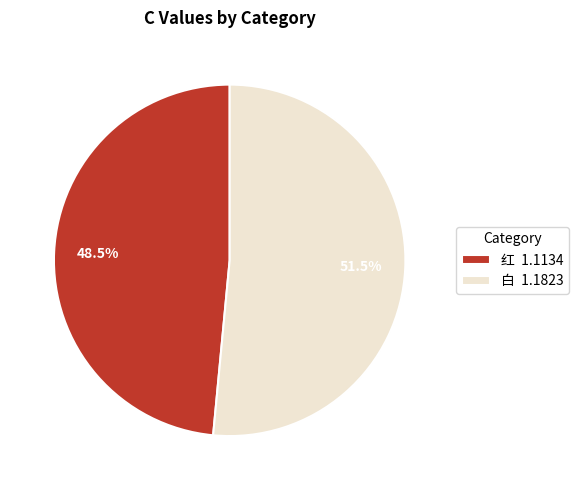

Is there a majority slice in this chart?

Yes